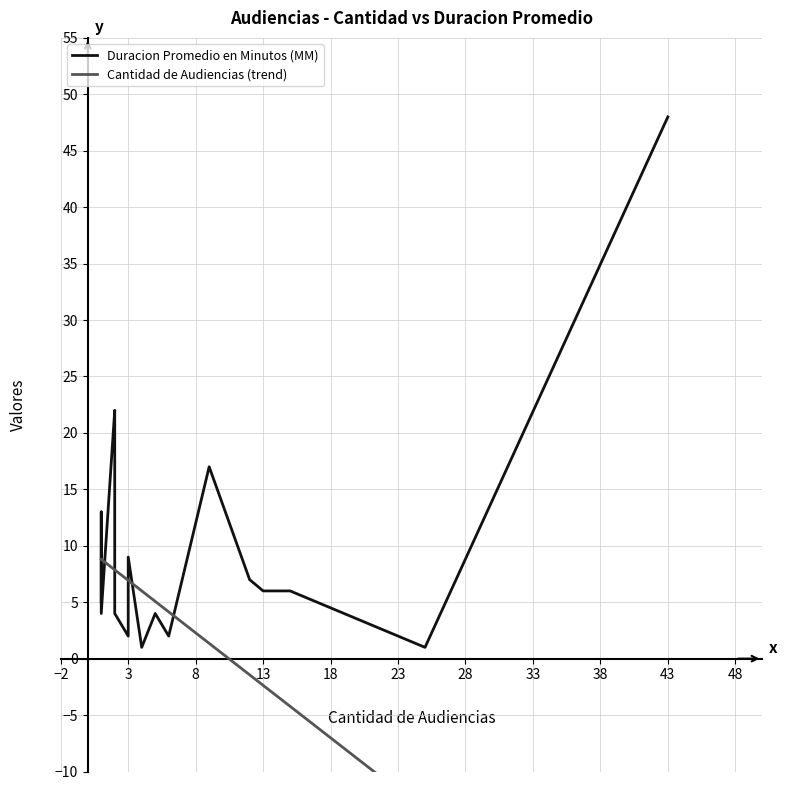

True or false: Cantidad de Audiencias (trend) has more than 1 interior local peaks.

False